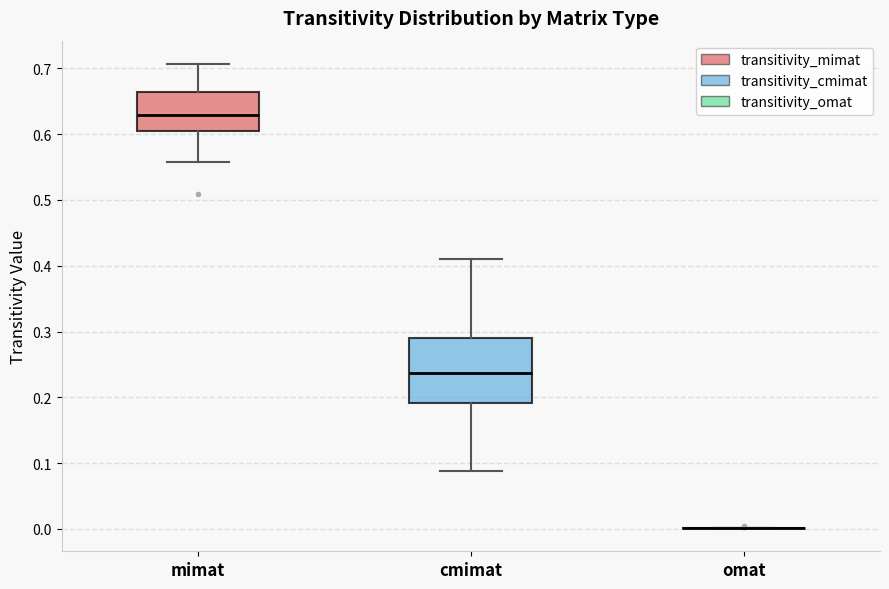

Reading left to right, read every box against the y-axis: the position of its median line, the range the box covers, and the ends of its whiskers. The values are not printed on the chart, so give them approximately, as read against the axis.

mimat: median 0.63, box 0.61 to 0.66, whiskers 0.56 to 0.71
cmimat: median 0.24, box 0.19 to 0.29, whiskers 0.09 to 0.41
omat: box collapsed to a line at 0.00, whiskers 0.00 to 0.00